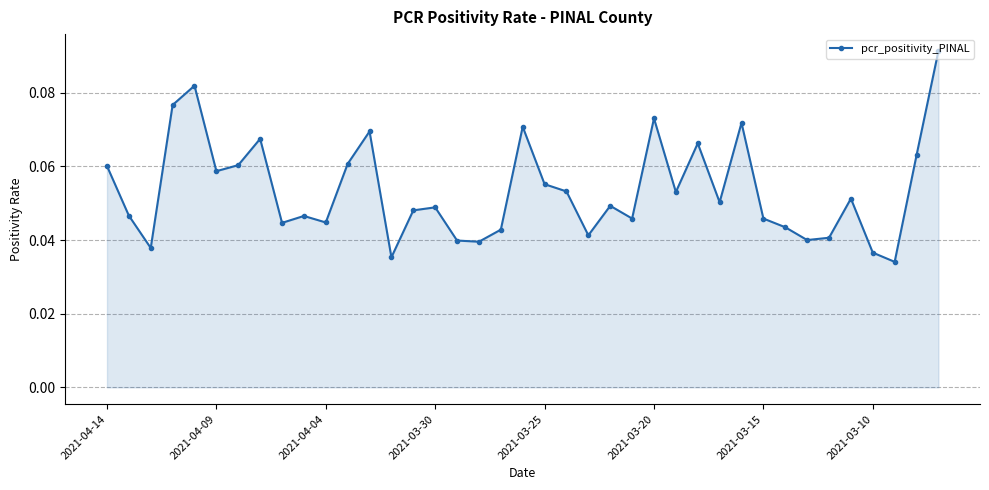

How many values are between 0 and 1?

39